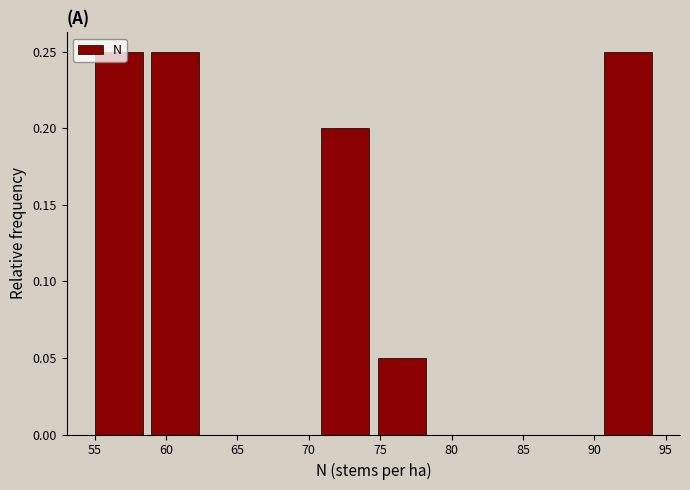

Reading left to right, list every bar in this chart as the range it spans on the x-axis followed by its height. Neither the bar edges nor the heights are printed on the chart, so give them approximately, as read against the axes.

55.0 to 59.0: 0.25
59.0 to 63.0: 0.25
63.0 to 67.0: 0
67.0 to 71.0: 0
71.0 to 75.0: 0.20
75.0 to 79.0: 0.05
79.0 to 82.5: 0
82.5 to 86.5: 0
86.5 to 90.5: 0
90.5 to 94.5: 0.25